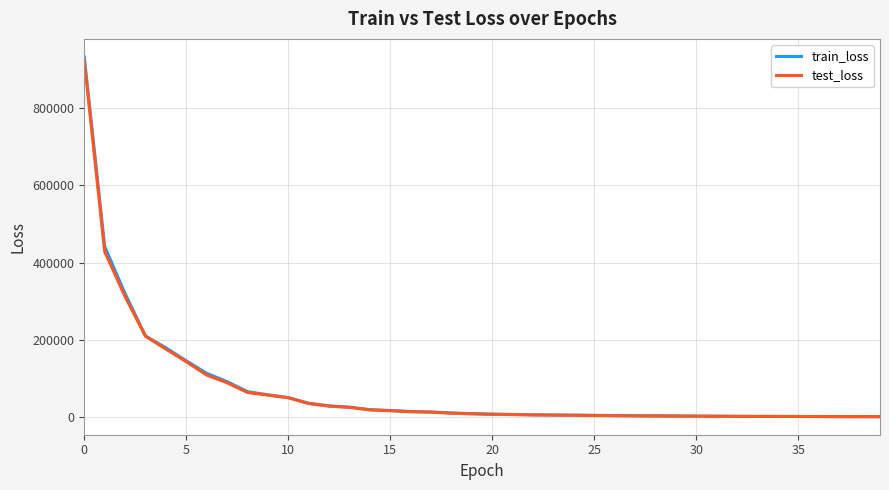

Which series has the widest spread of values?

train_loss